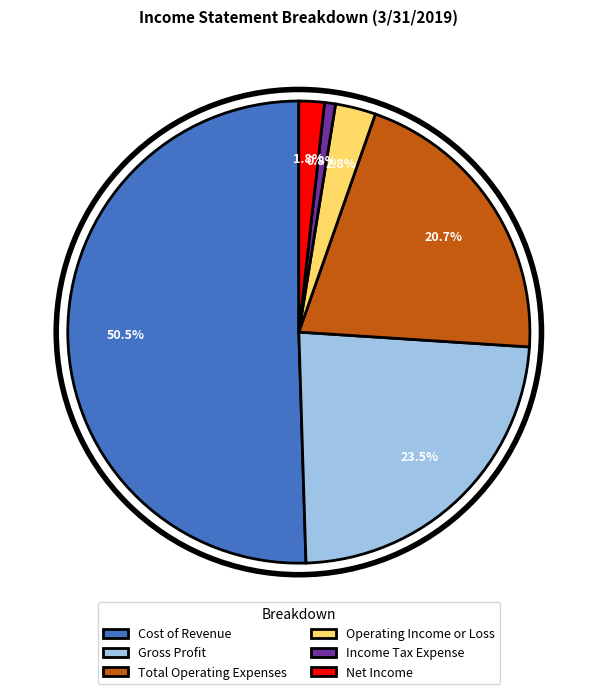

Which slice represents more than half of the pie?

Cost of Revenue